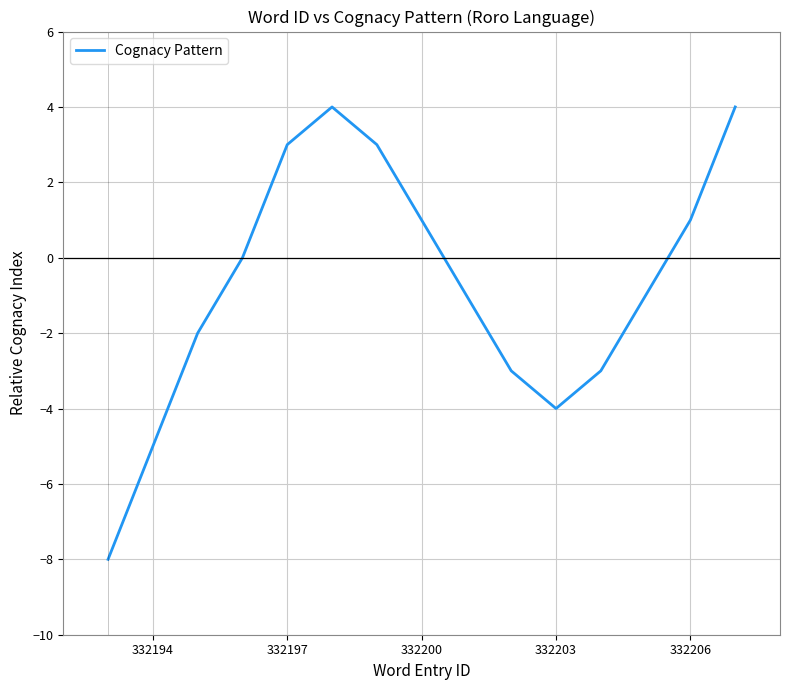

Does the chart have visible grid lines?

Yes